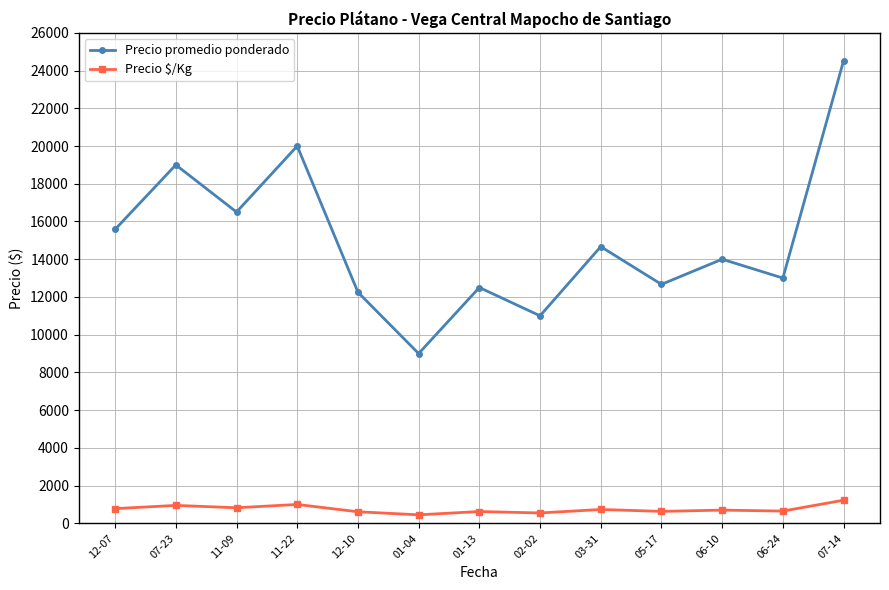

What is the label of the 5th point from the right?

03-31